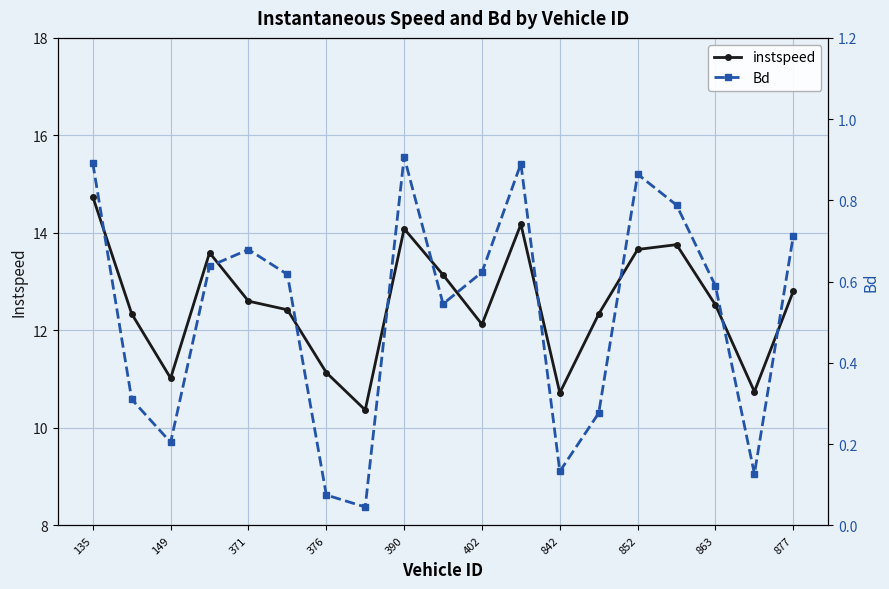

At which category is the sum across all series the highest?

135